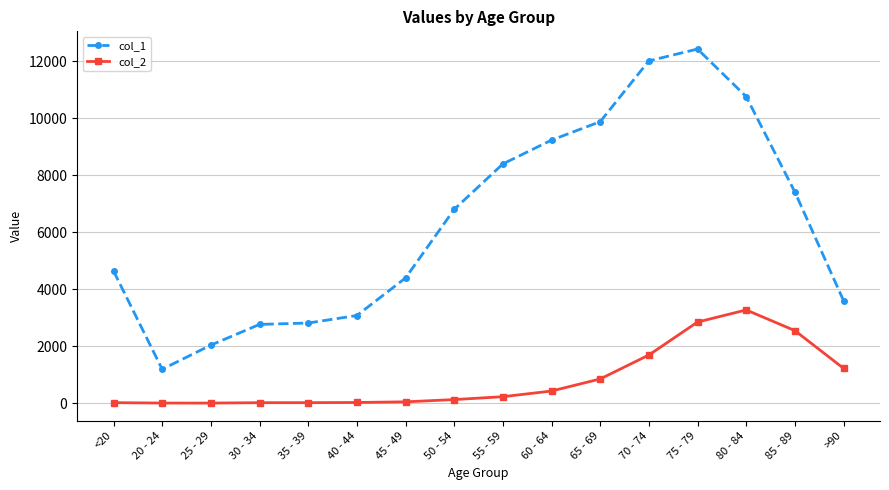

True or false: col_2 has a value of 367 at 70 - 74.

False